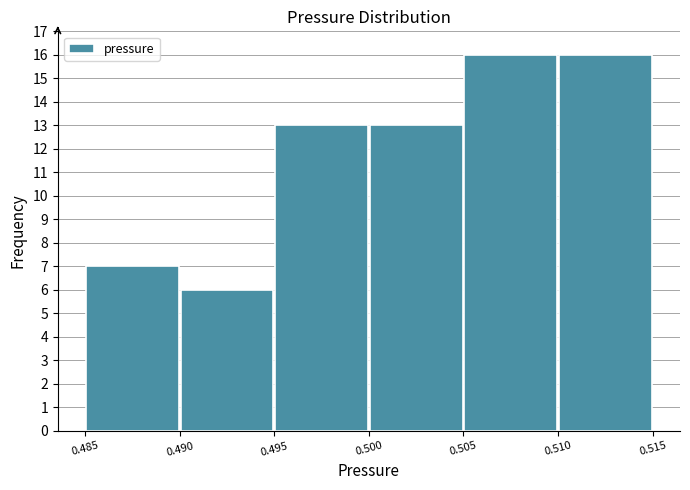

How tall is the bar that spans 0.505 to 0.510 on the x-axis? The values are not printed on the chart, so give them approximately, as read against the axis.

16